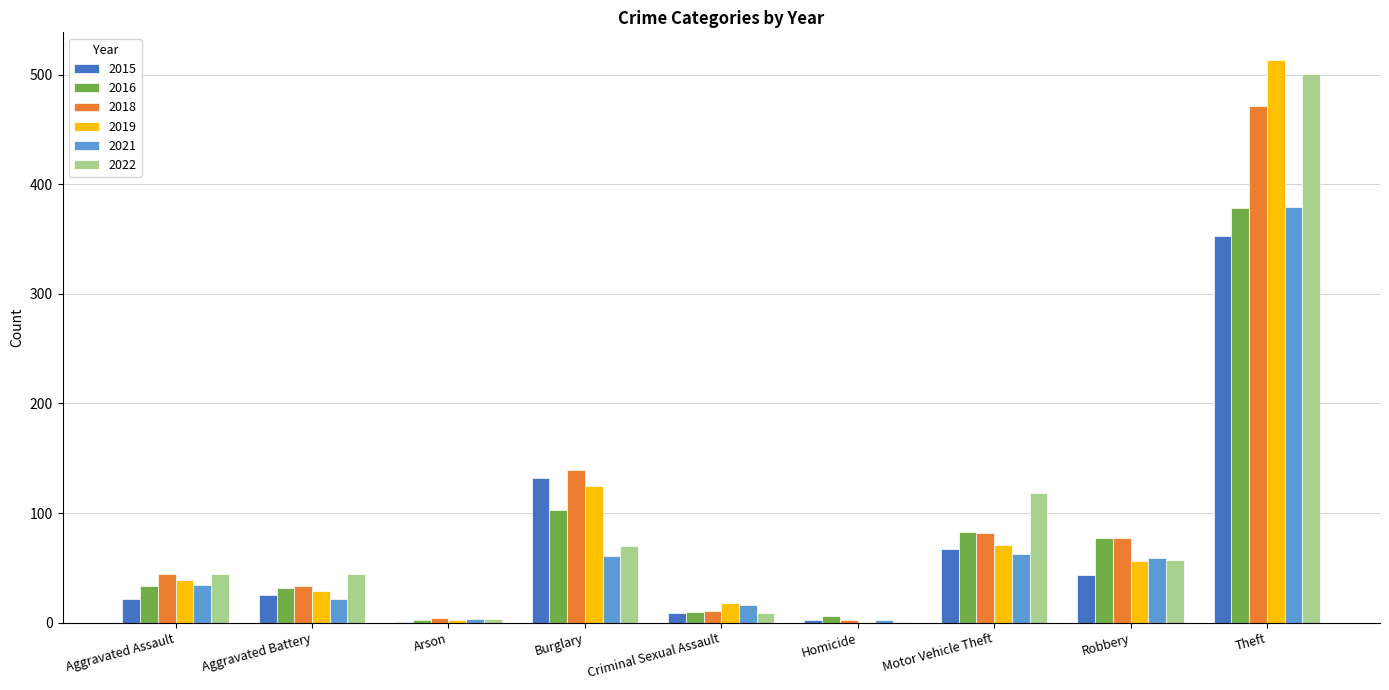

The value of 2018 at Robbery is 130. True or false?

False